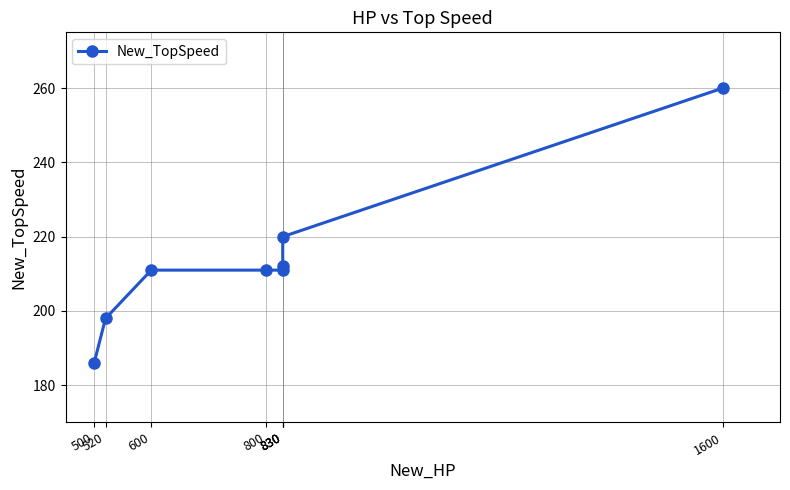

True or false: there are more than 0 points higher than both neighbors.

False